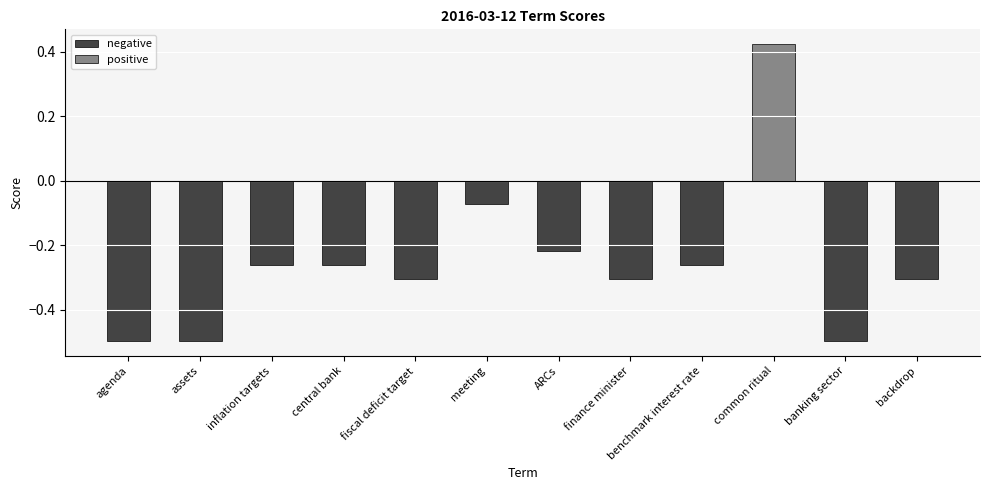

True or false: negative has a value of -0.2 at agenda.

False